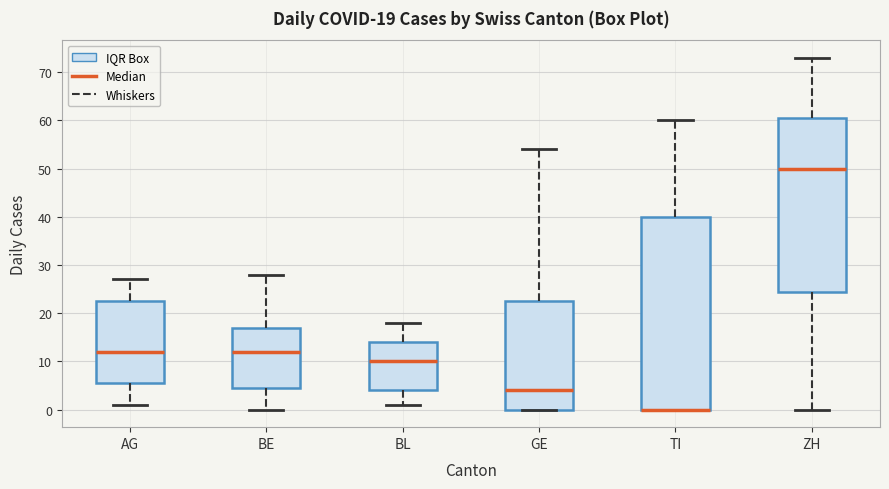

Comparing the boxes themselves (not the whiskers), which one is the tallest?

TI